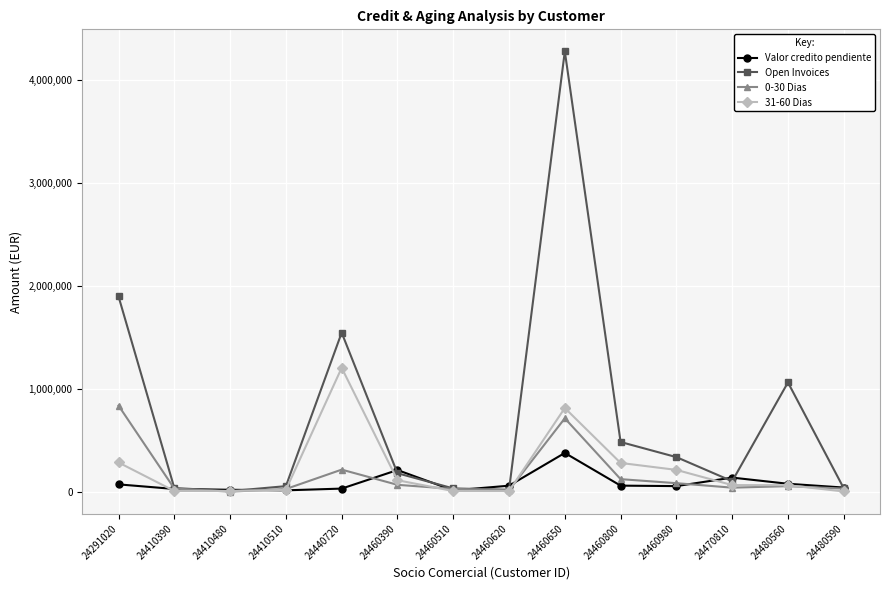

True or false: Open Invoices and Valor credito pendiente intersect in this chart.

True